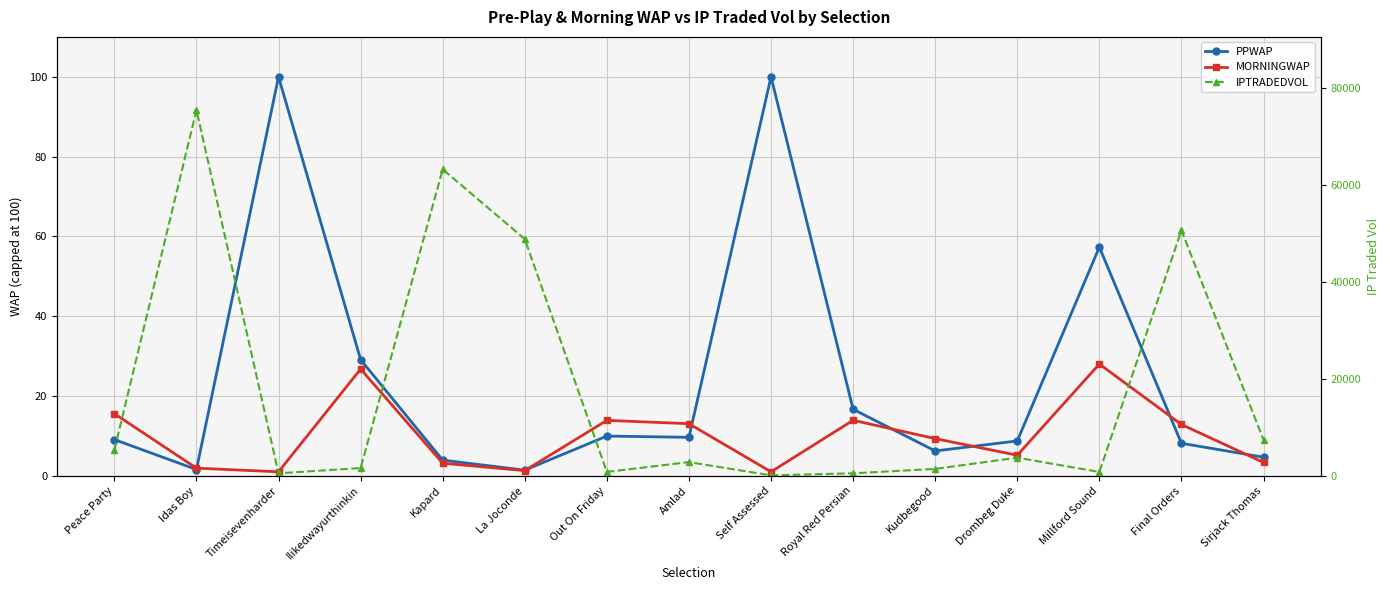

What are all the series names shown in the legend?

PPWAP, MORNINGWAP, IPTRADEDVOL